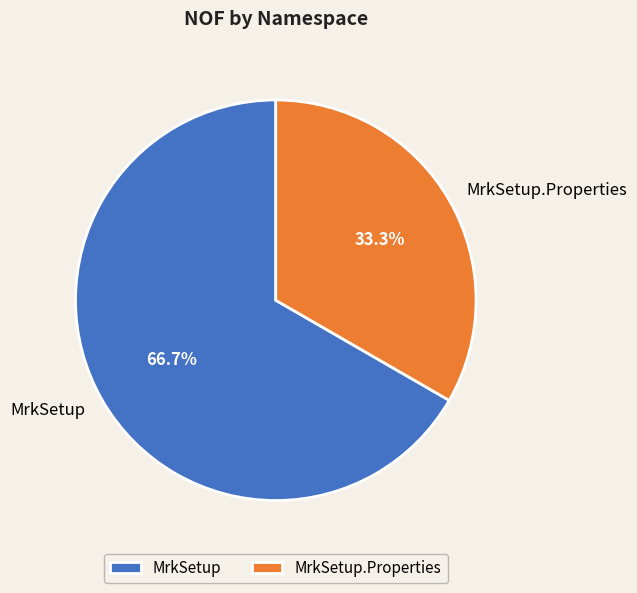

Is the sum of MrkSetup.Properties and MrkSetup greater than half?

Yes